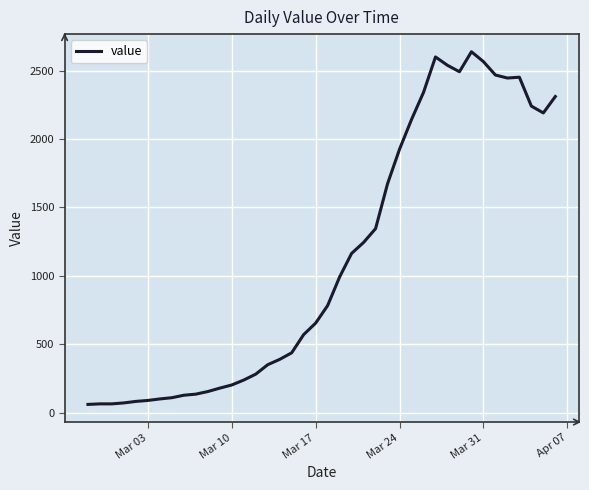

What is the difference between the maximum and minimum values?

2576